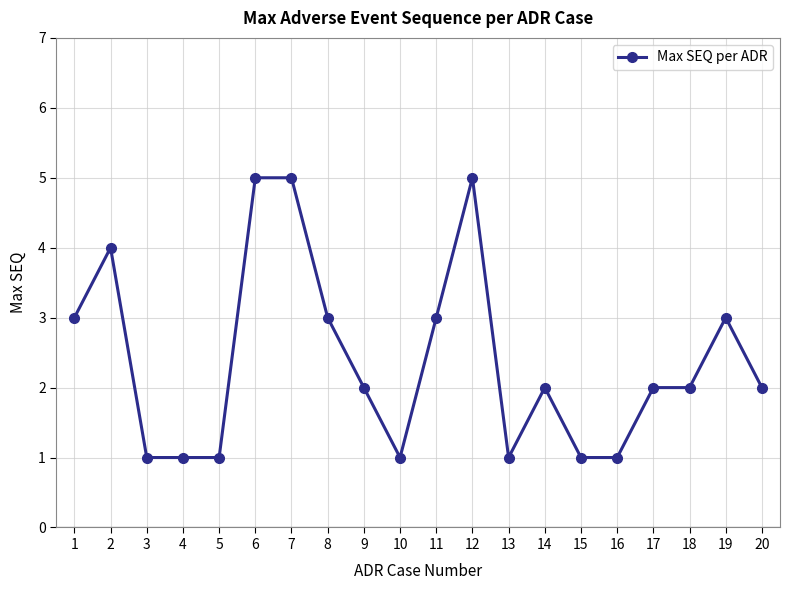

What is the approximate value at 12?

5